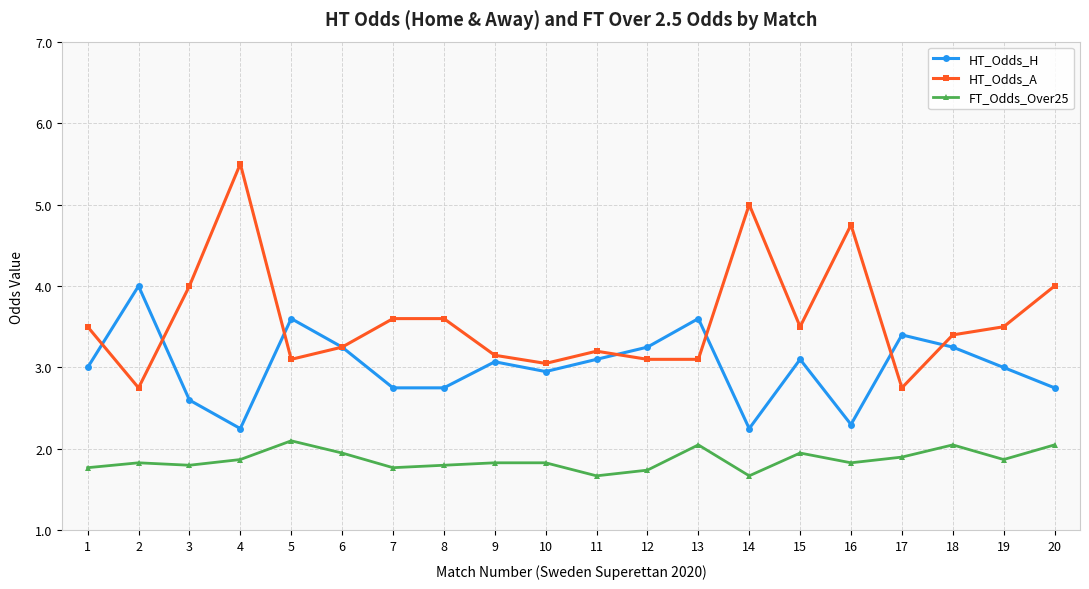

Does the chart display data point markers on the line(s)?

Yes